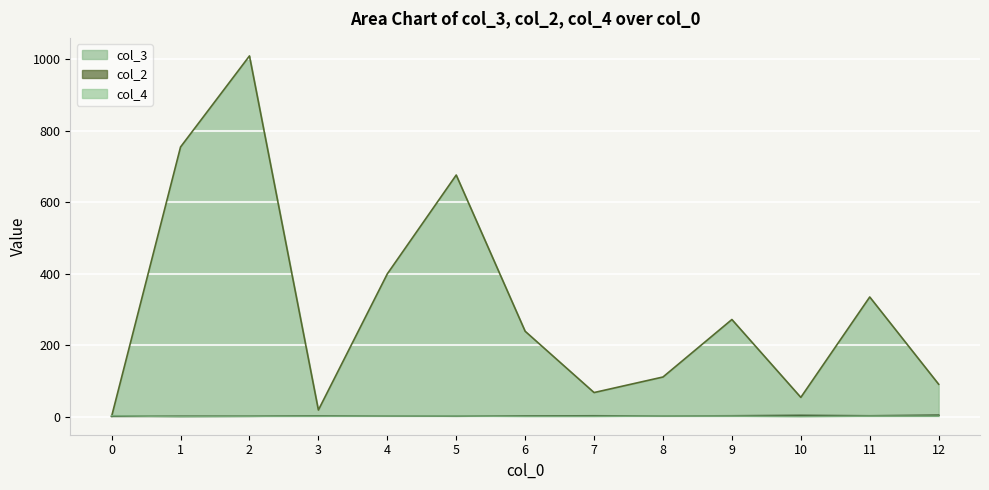

What is the sum of the col_4 values at 2 and 3?

2